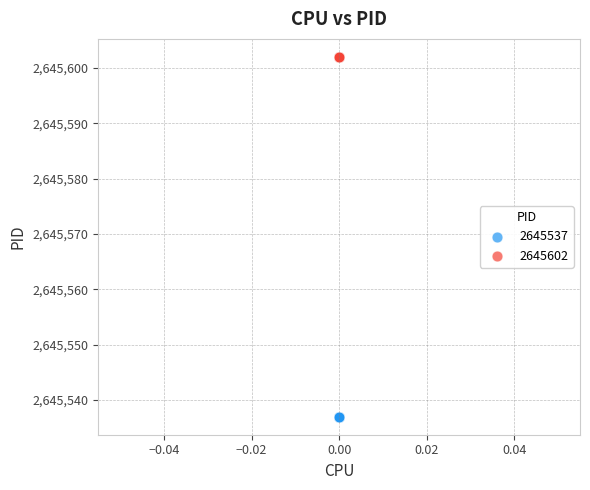

What are all the series names shown in the legend?

2645537, 2645602